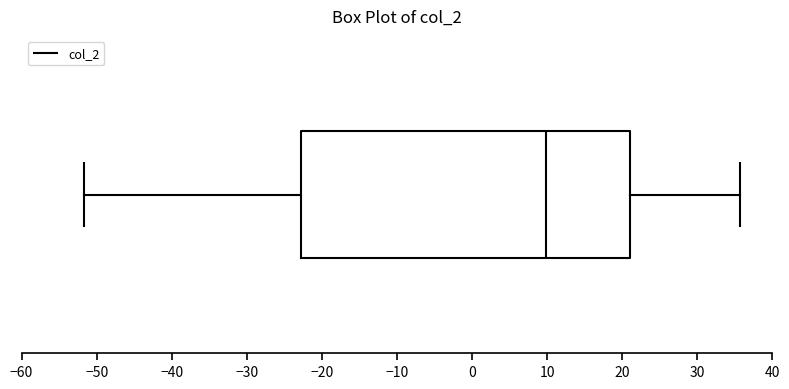

Where does the right whisker of the box end on the x-axis? The values are not printed on the chart, so give them approximately, as read against the axis.

36